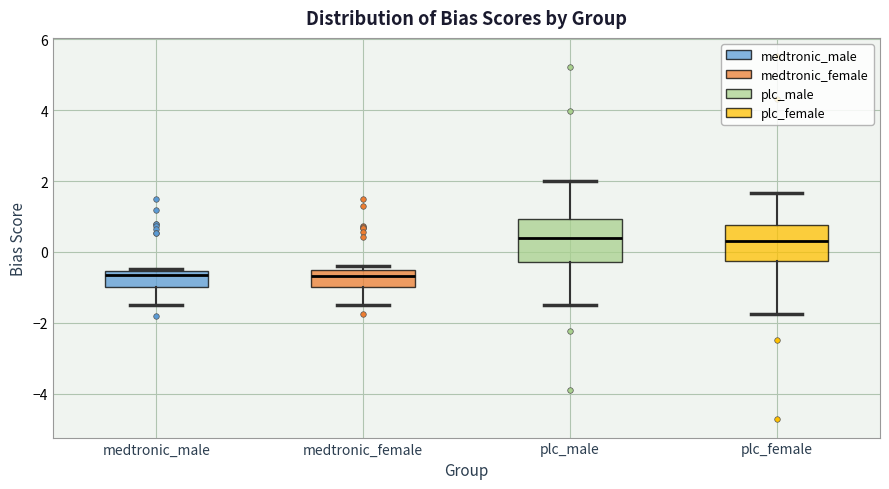

Where is the lower edge of the box for medtronic_female on the y-axis? The values are not printed on the chart, so give them approximately, as read against the axis.

-1.0